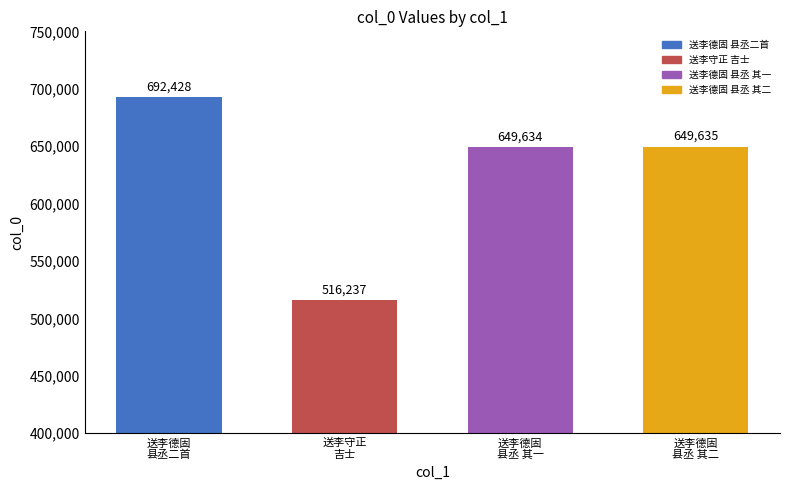

Reading left to right, list all the values displayed in this chart.

692428	516237	649634	649635